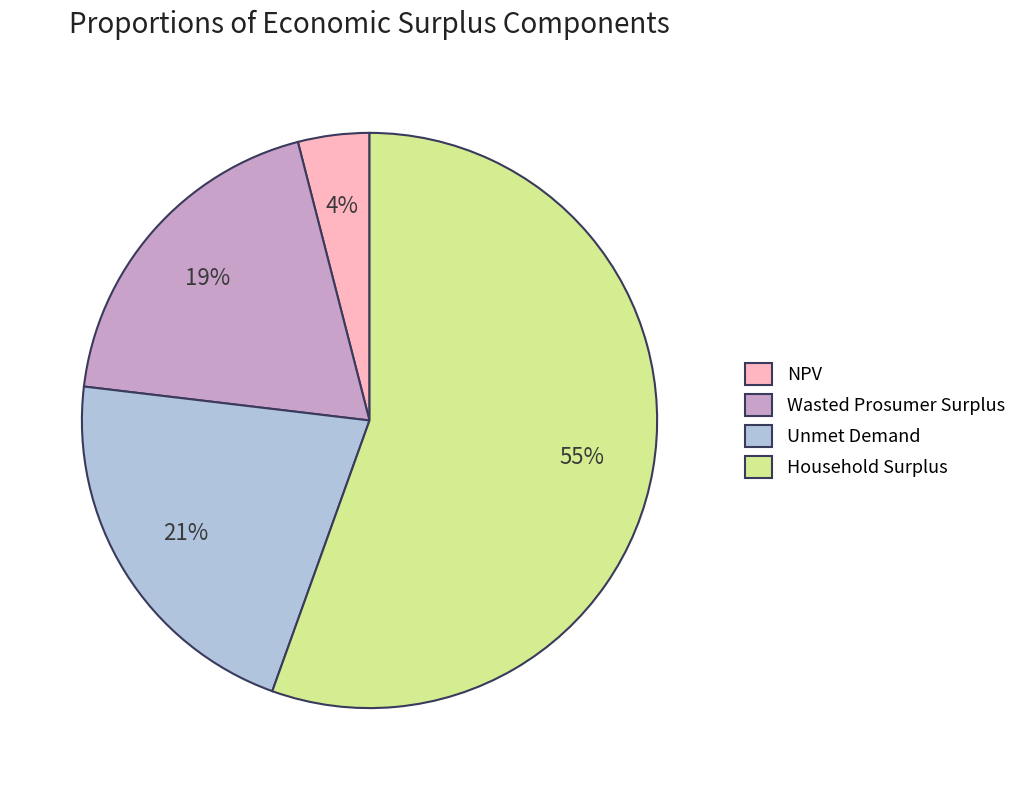

To the nearest percent, what is the average slice percentage?

25%